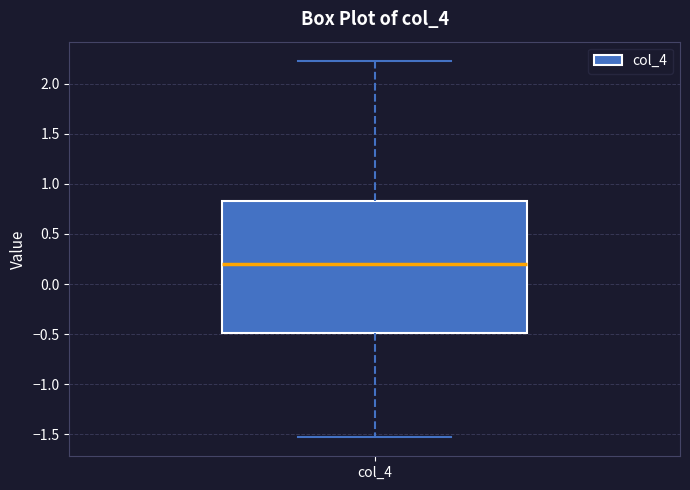

Where does the lower whisker of the box for col_4 end on the y-axis? The values are not printed on the chart, so give them approximately, as read against the axis.

-1.55